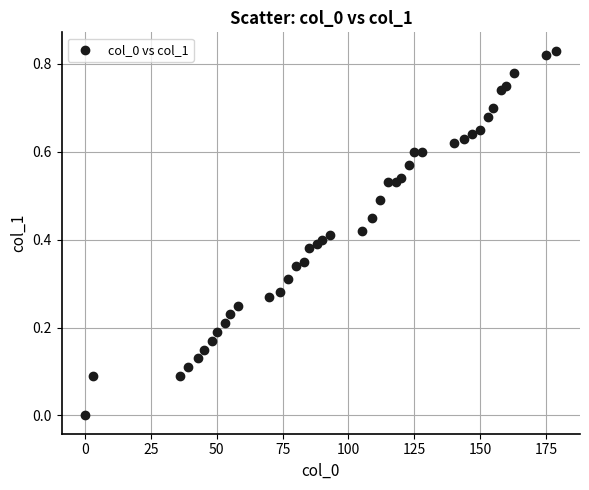

What is the range of X values (max minus min)?

179.0